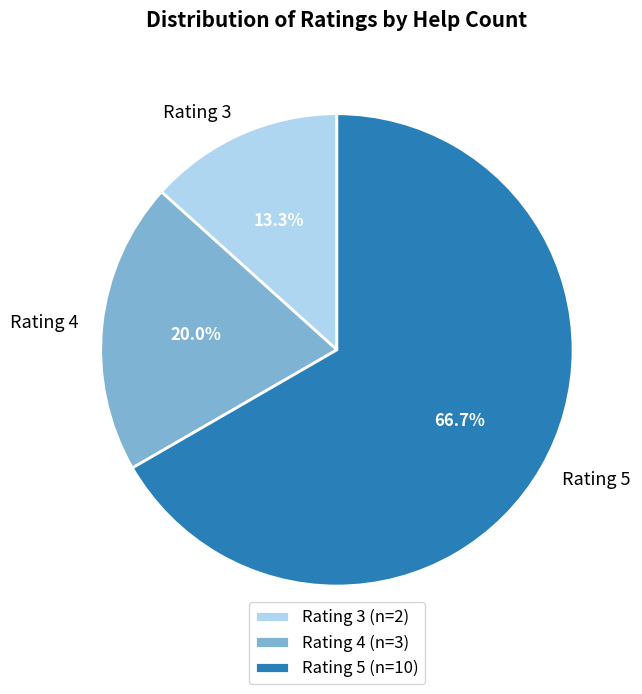

Is there a majority slice in this chart?

Yes